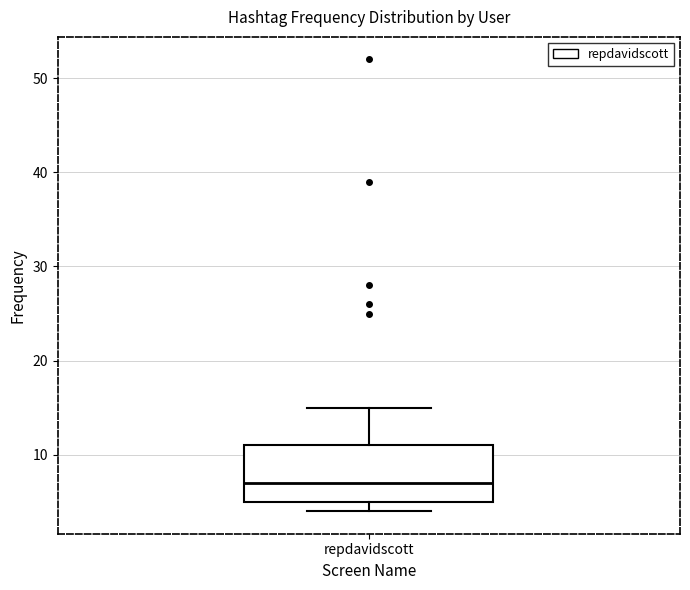

Transcribe this box plot: give where the median line is, the range the box spans, and where the two whiskers end, as read against the y-axis. The values are not printed on the chart, so give them approximately, as read against the axis.

median 7, box 5 to 11, whiskers 4 to 15